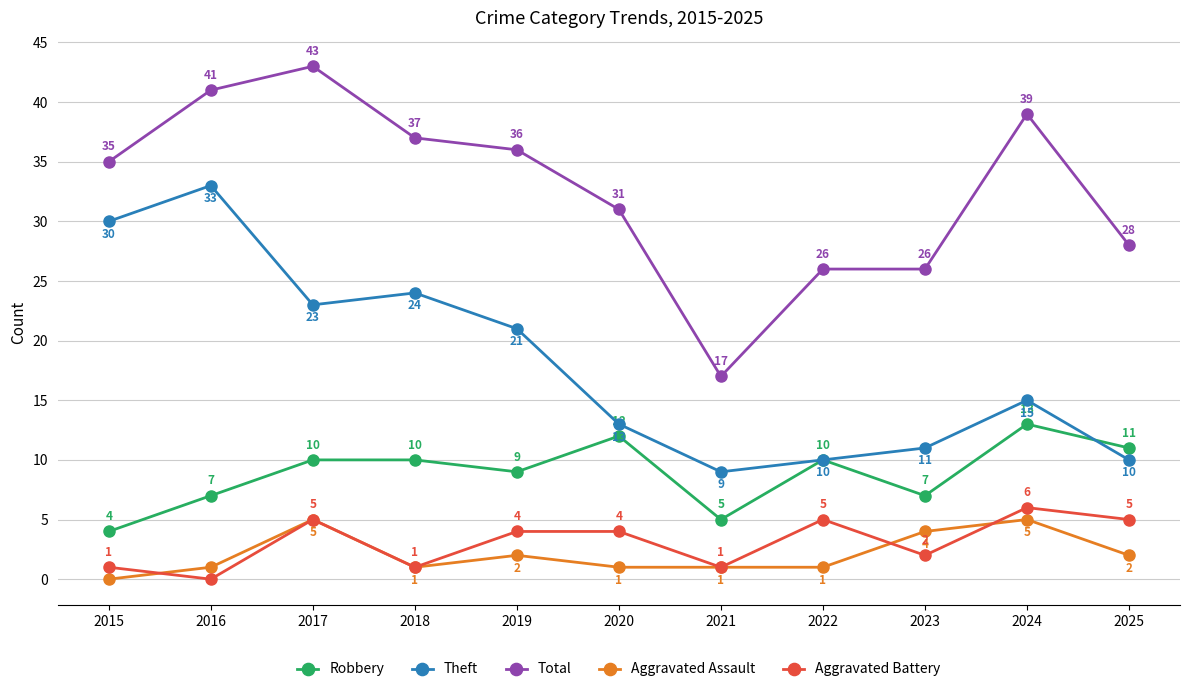

Which series ends up on top after the final intersection of Theft and Robbery?

Robbery